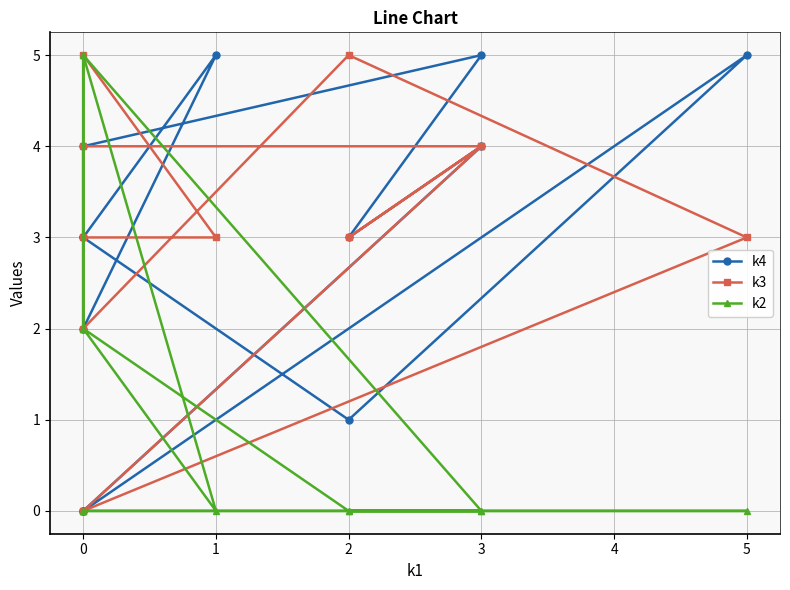

List the series in order of their peak value, lowest first.

k4, k3, k2